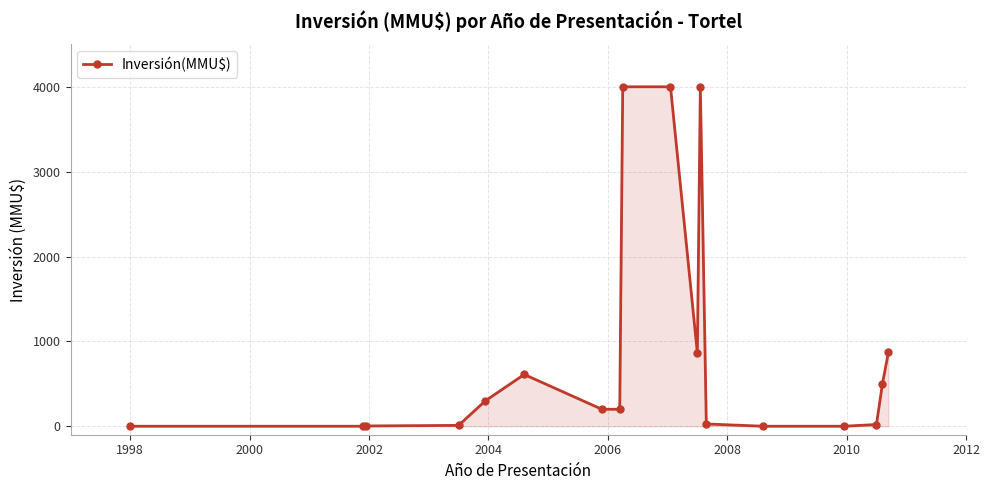

What is the greatest value displayed?

4000.0